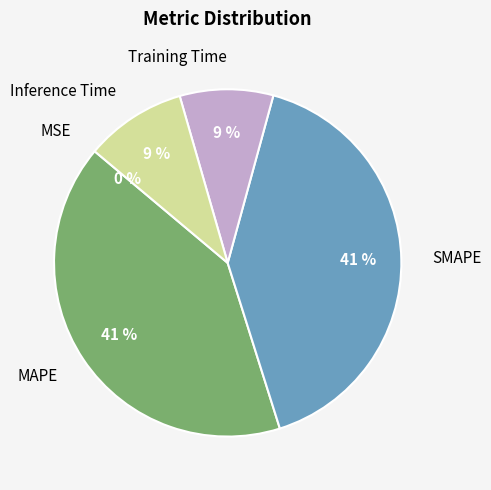

Is the sum of MAPE and SMAPE greater than half?

Yes